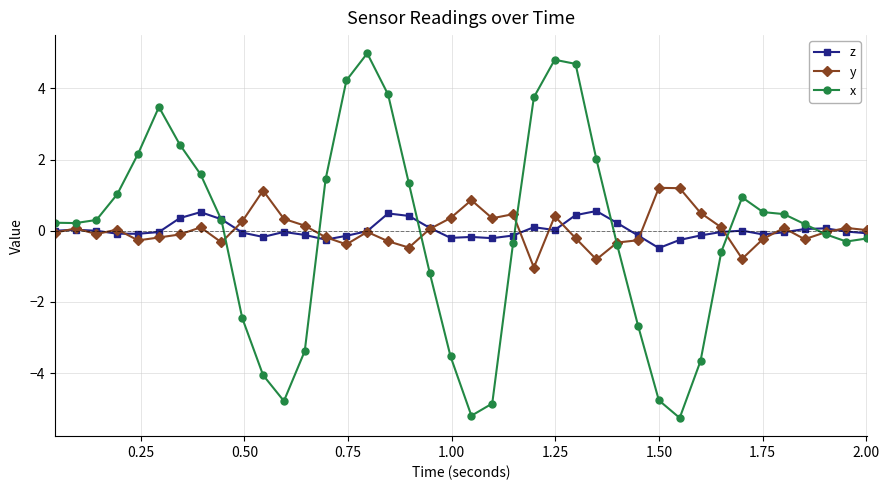

How many intersections are there between z and x?

7